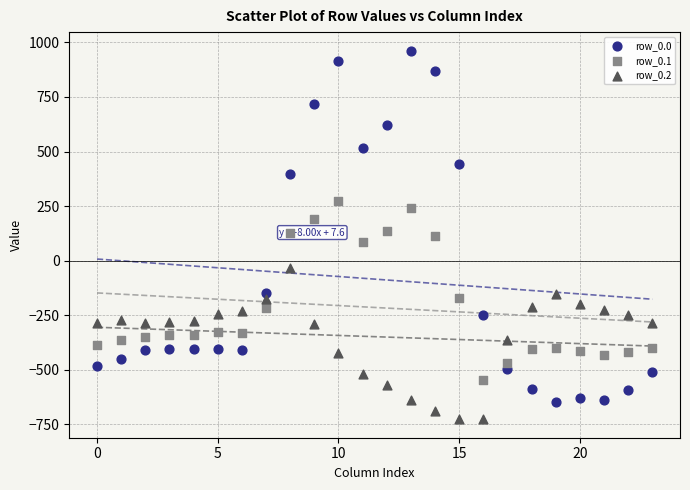

Across all data points, what is the range of Y values (max minus min)?

1689.3